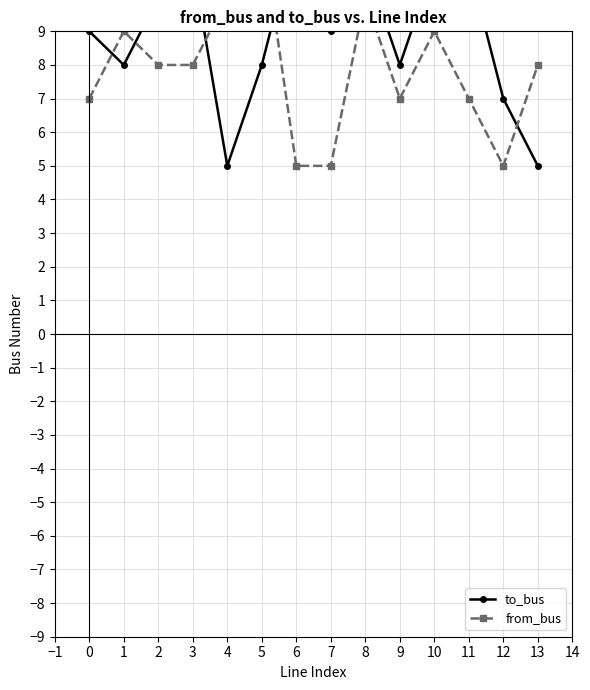

What is the sum of the to_bus values at 2 and 11?

21